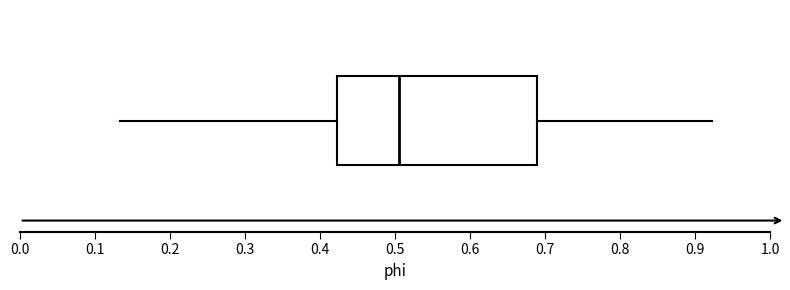

Read this box plot against the x-axis: the position of the median line, the range covered by the box, and the ends of both whiskers. The values are not printed on the chart, so give them approximately, as read against the axis.

median 0.50, box 0.42 to 0.69, whiskers 0.13 to 0.92